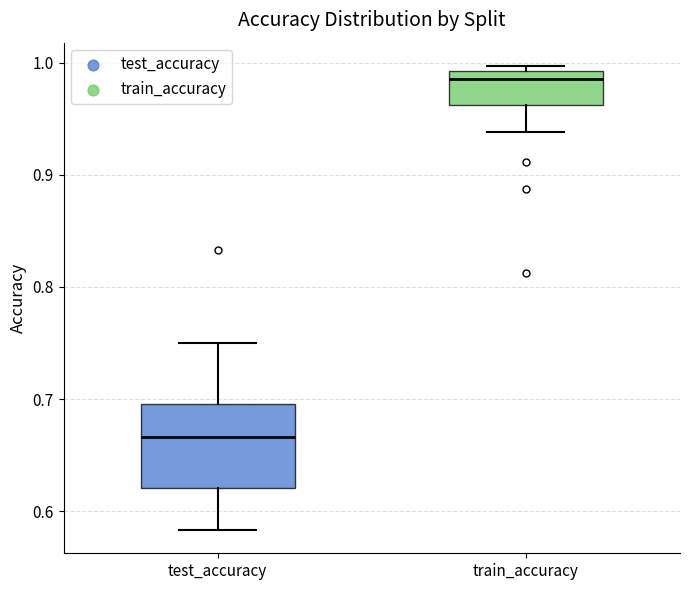

Reading left to right, transcribe this box plot: for each box, give where its median line is, the range the box spans, and where its two whiskers end, as read against the y-axis. The values are not printed on the chart, so give them approximately, as read against the axis.

test_accuracy: median 0.67, box 0.62 to 0.70, whiskers 0.58 to 0.75
train_accuracy: median 0.99 (just below the box's upper edge), box 0.96 to 0.99, whiskers 0.94 to 1.00